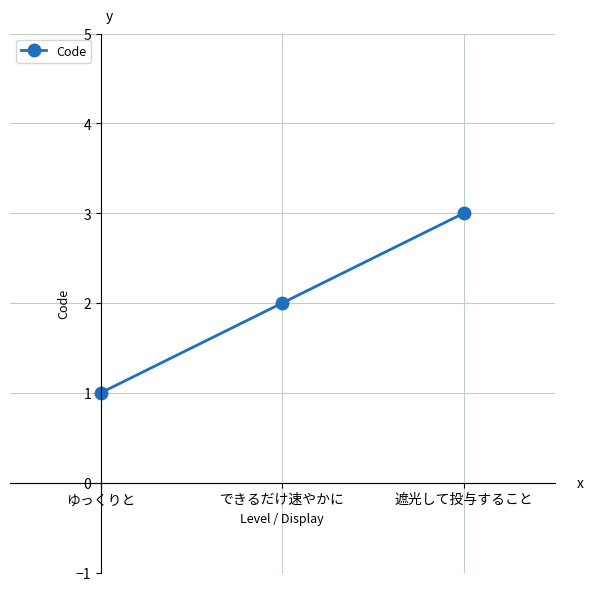

What is the average value?

2